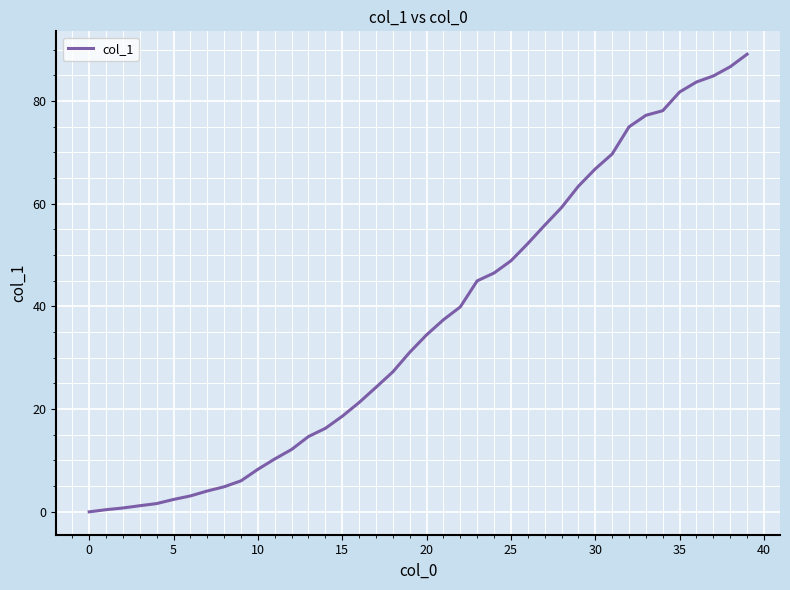

What is the maximum value shown in the chart?

89.1